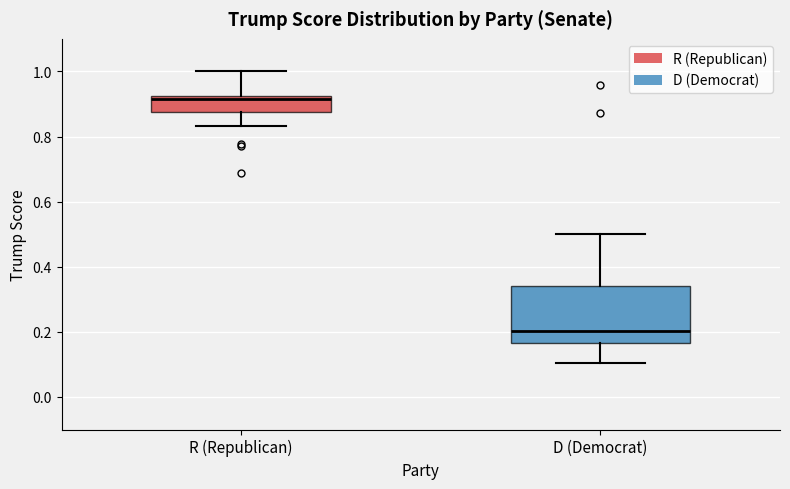

Reading left to right, transcribe this box plot: for each box, give where its median line is, the range the box spans, and where its two whiskers end, as read against the y-axis. The values are not printed on the chart, so give them approximately, as read against the axis.

R (Republican): median 0.92 (just below the box's upper edge), box 0.88 to 0.92, whiskers 0.84 to 1.00
D (Democrat): median 0.20, box 0.16 to 0.34, whiskers 0.10 to 0.50